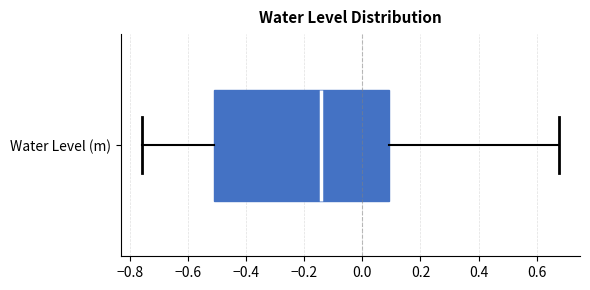

Where does the median line of the box for Water Level (m) sit on the x-axis? The values are not printed on the chart, so give them approximately, as read against the axis.

-0.14